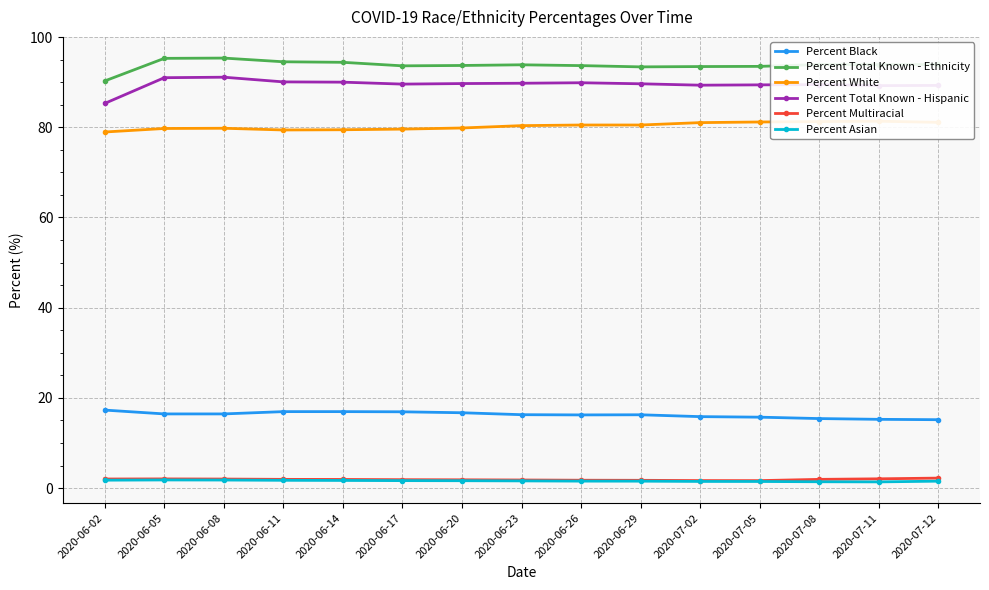

What is the label of the 6th point from the right?

2020-06-29